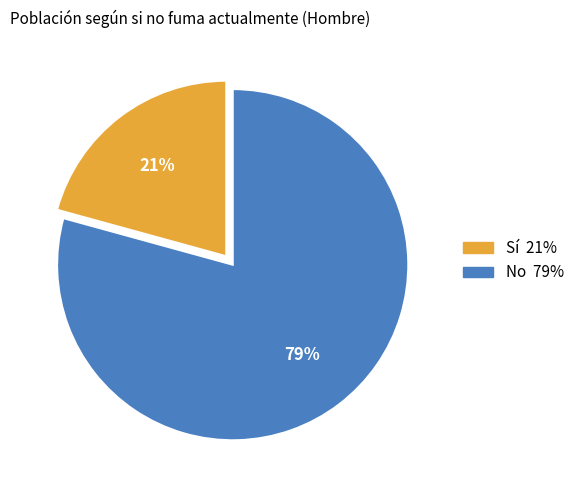

Which has a higher value, Sí or No?

No